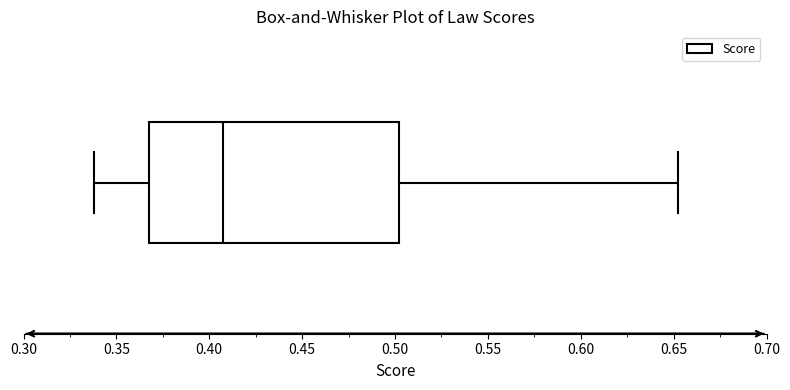

Read this box plot against the x-axis: the position of the median line, the range covered by the box, and the ends of both whiskers. The values are not printed on the chart, so give them approximately, as read against the axis.

median 0.405, box 0.370 to 0.500, whiskers 0.340 to 0.650